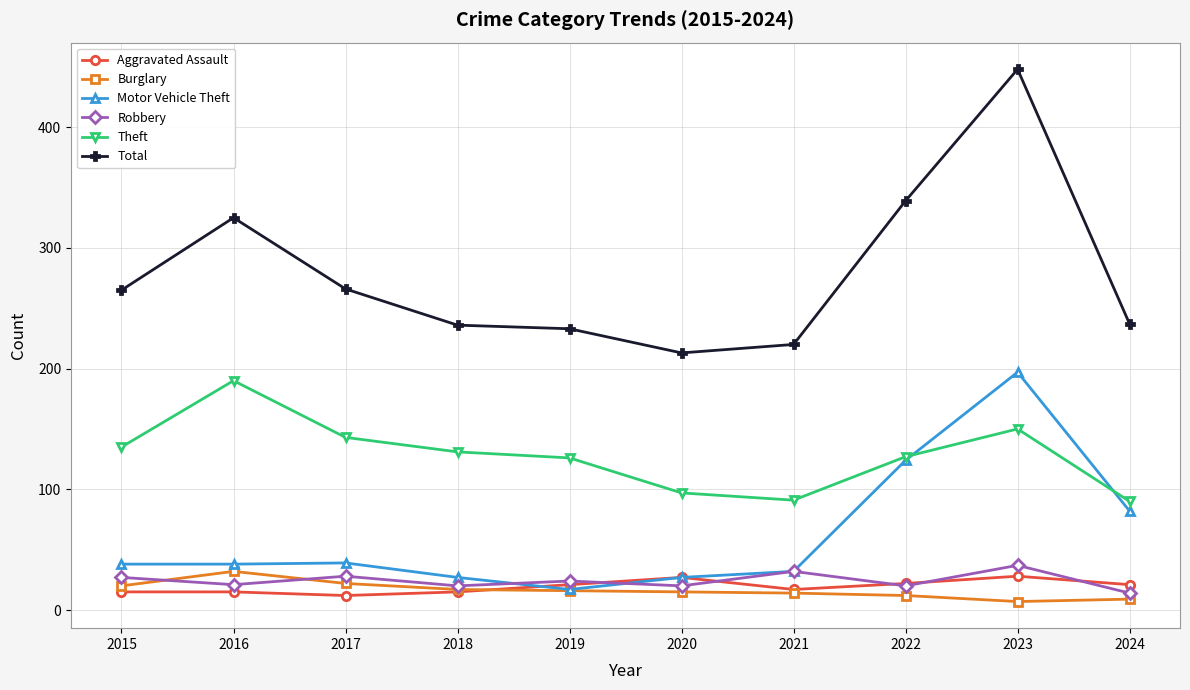

Is it true that Motor Vehicle Theft equals 32 at 2021?

True